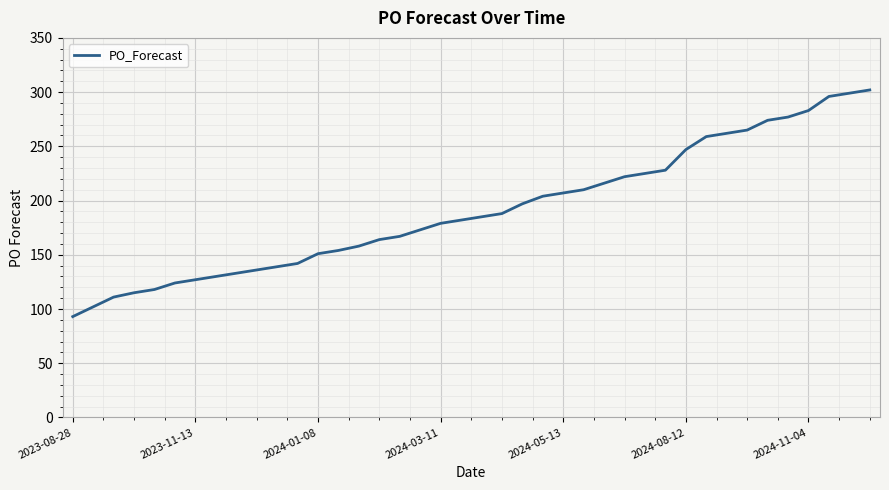

What is the greatest value displayed?

302